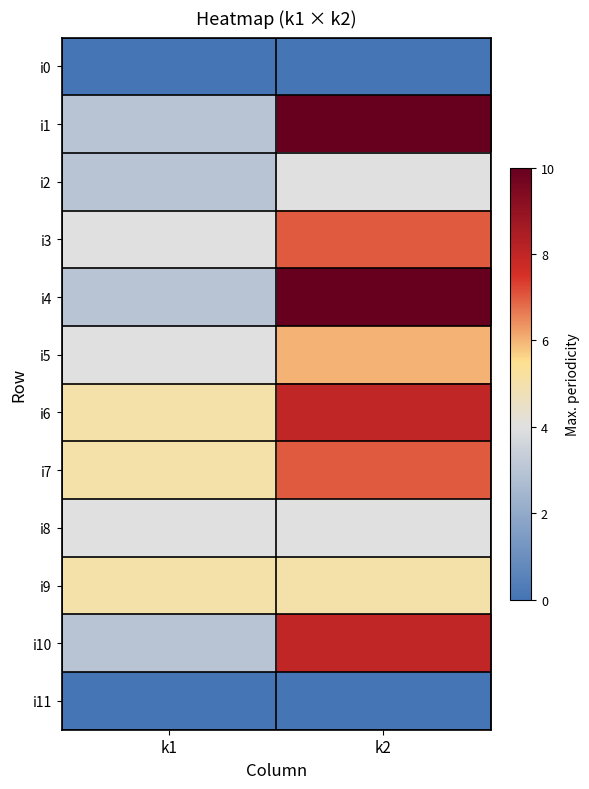

Reading right to left, extract all data points from this chart.

i0: k2=0	k1=0
i1: k2=10	k1=3
i2: k2=4	k1=3
i3: k2=7	k1=4
i4: k2=10	k1=3
i5: k2=6	k1=4
i6: k2=8	k1=5
i7: k2=7	k1=5
i8: k2=4	k1=4
i9: k2=5	k1=5
i10: k2=8	k1=3
i11: k2=0	k1=0